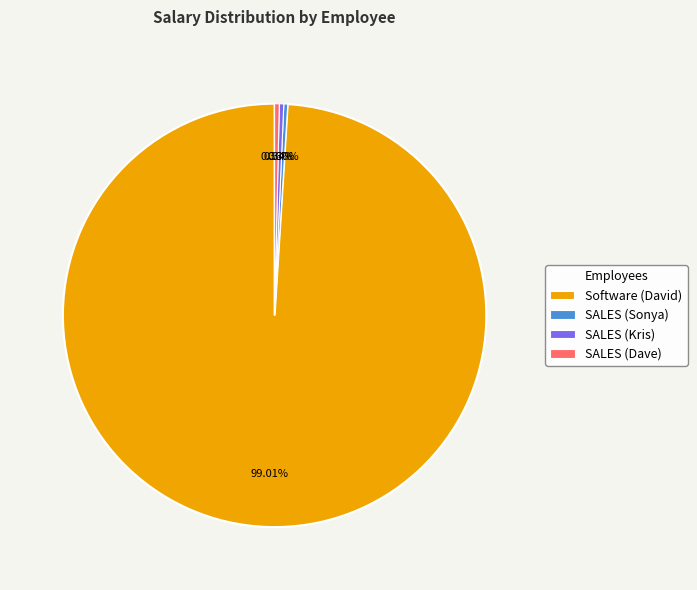

Does SALES (Sonya) account for over 50% of the chart?

No